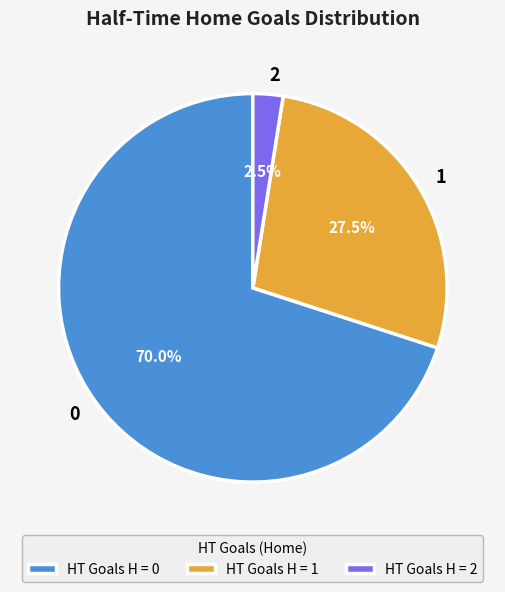

How many segments does this pie chart have?

3